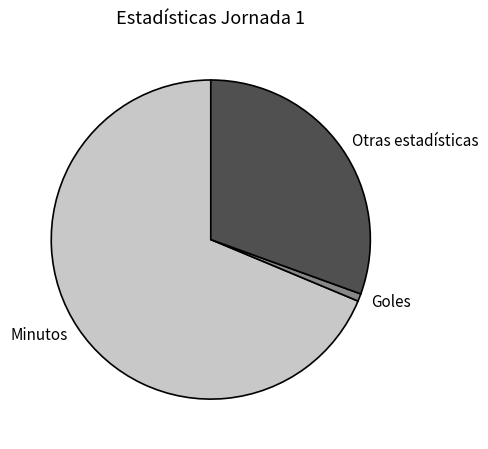

Is there a majority slice in this chart?

Yes